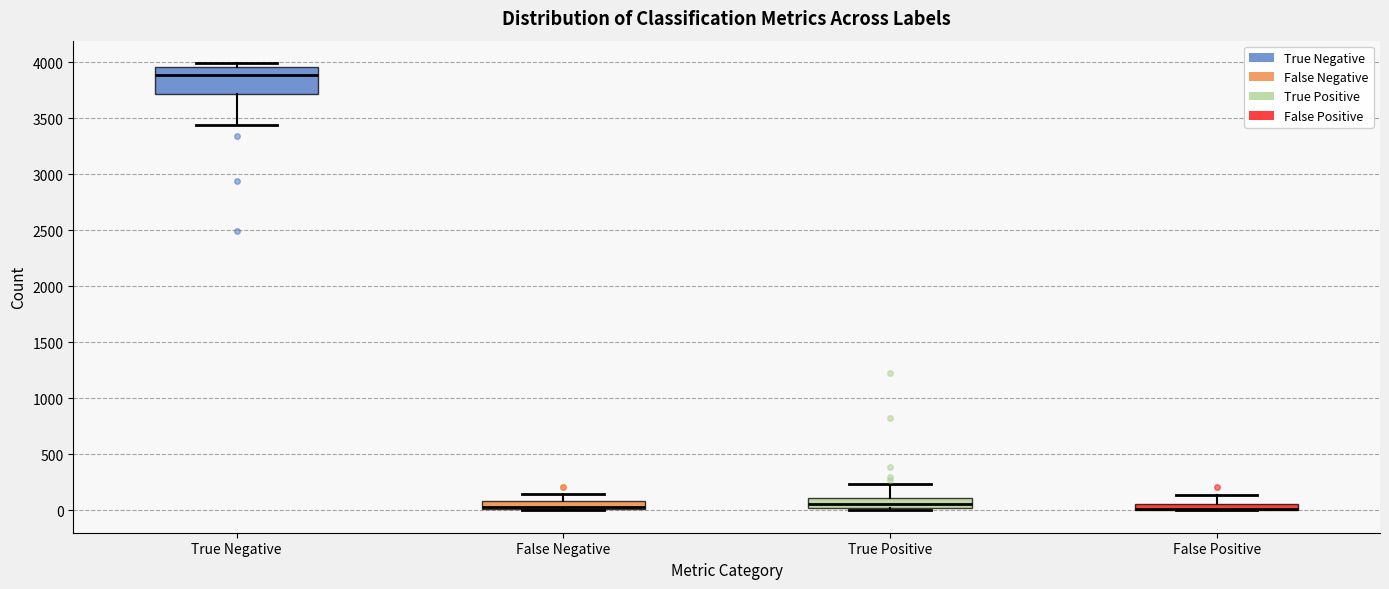

Comparing the boxes themselves (not the whiskers), which one is the tallest?

True Negative